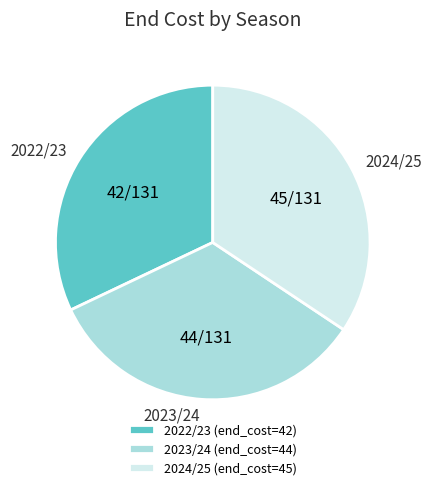

Is there a majority slice in this chart?

No